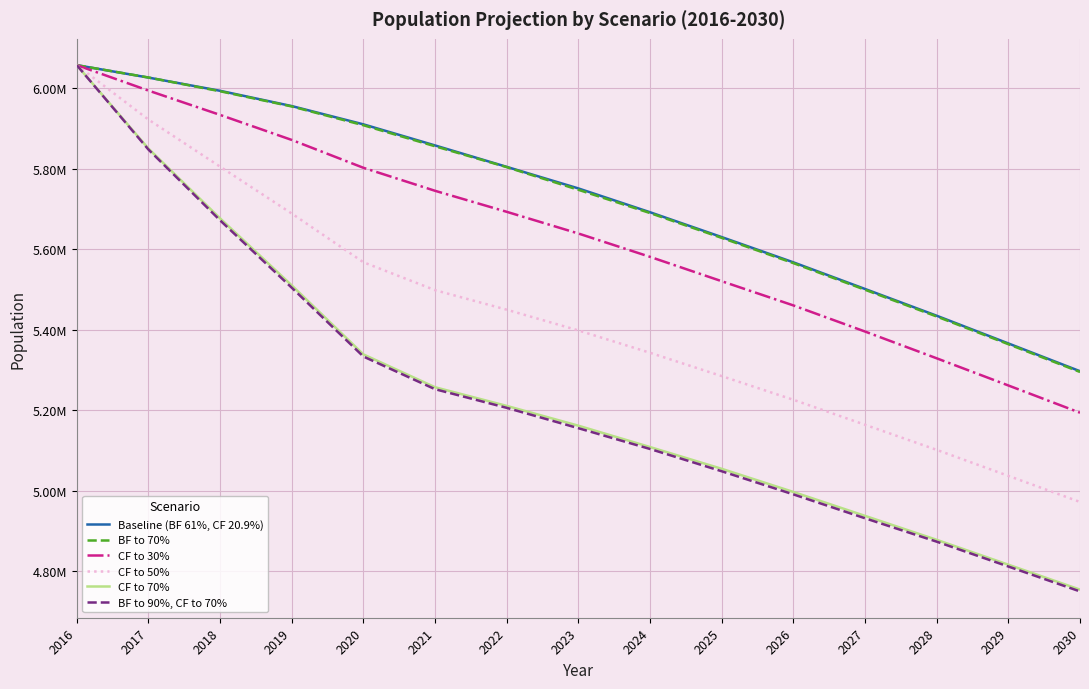

Is this an area chart (filled region under the line)?

No